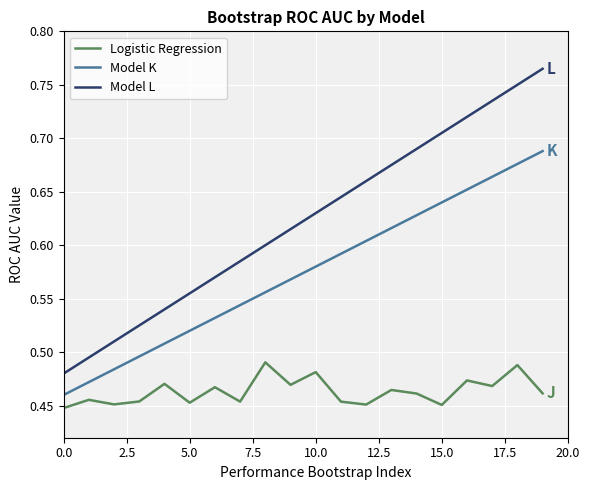

Is this an area chart (filled region under the line)?

No